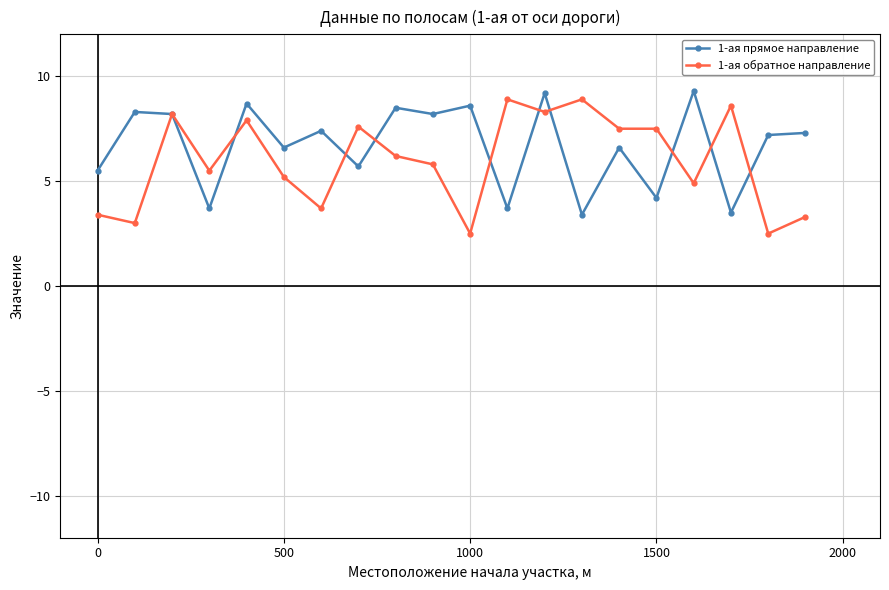

What is the value of the 1-ая прямое направление point at the 18th from the left?

3.5